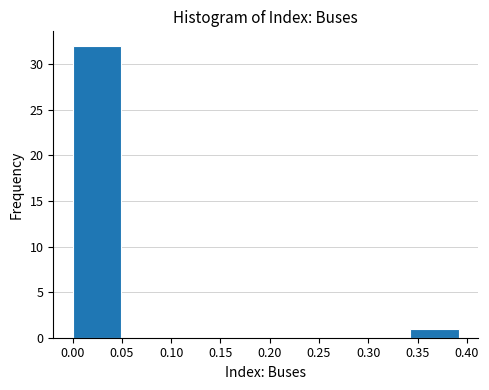

How tall is the bar that spans 0.000 to 0.050 on the x-axis? Neither the bar edges nor the heights are printed on the chart, so give them approximately, as read against the axes.

32